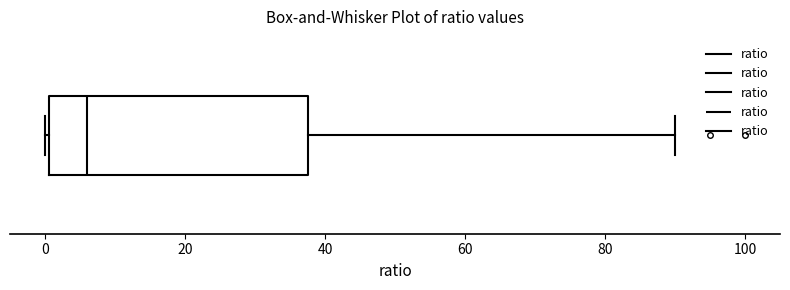

Read this box plot against the x-axis: the position of the median line, the range covered by the box, and the ends of both whiskers. The values are not printed on the chart, so give them approximately, as read against the axis.

median 6, box 0 to 38, whiskers 0 (just left of the box's left edge) to 90